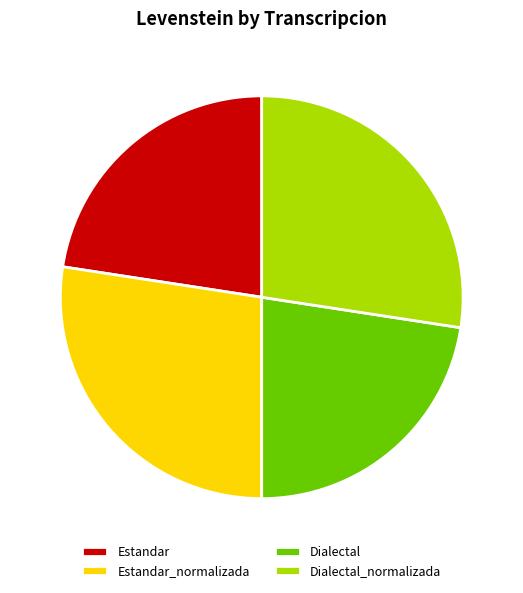

Do Dialectal and Estandar together represent more than half of the pie?

No